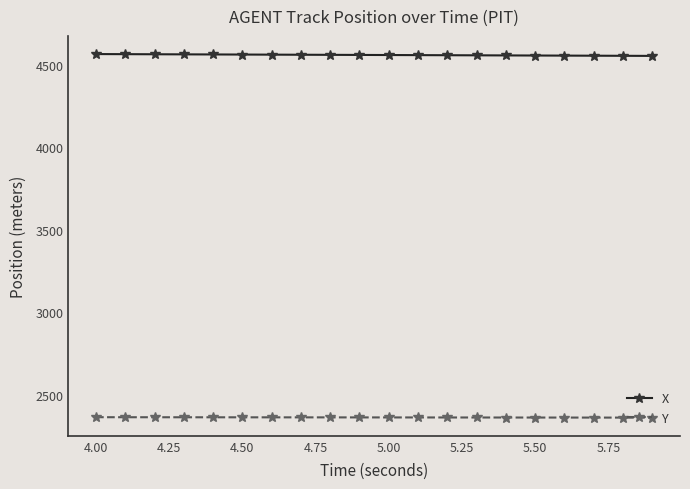

At how many categories does at least one series exceed 3455?

20